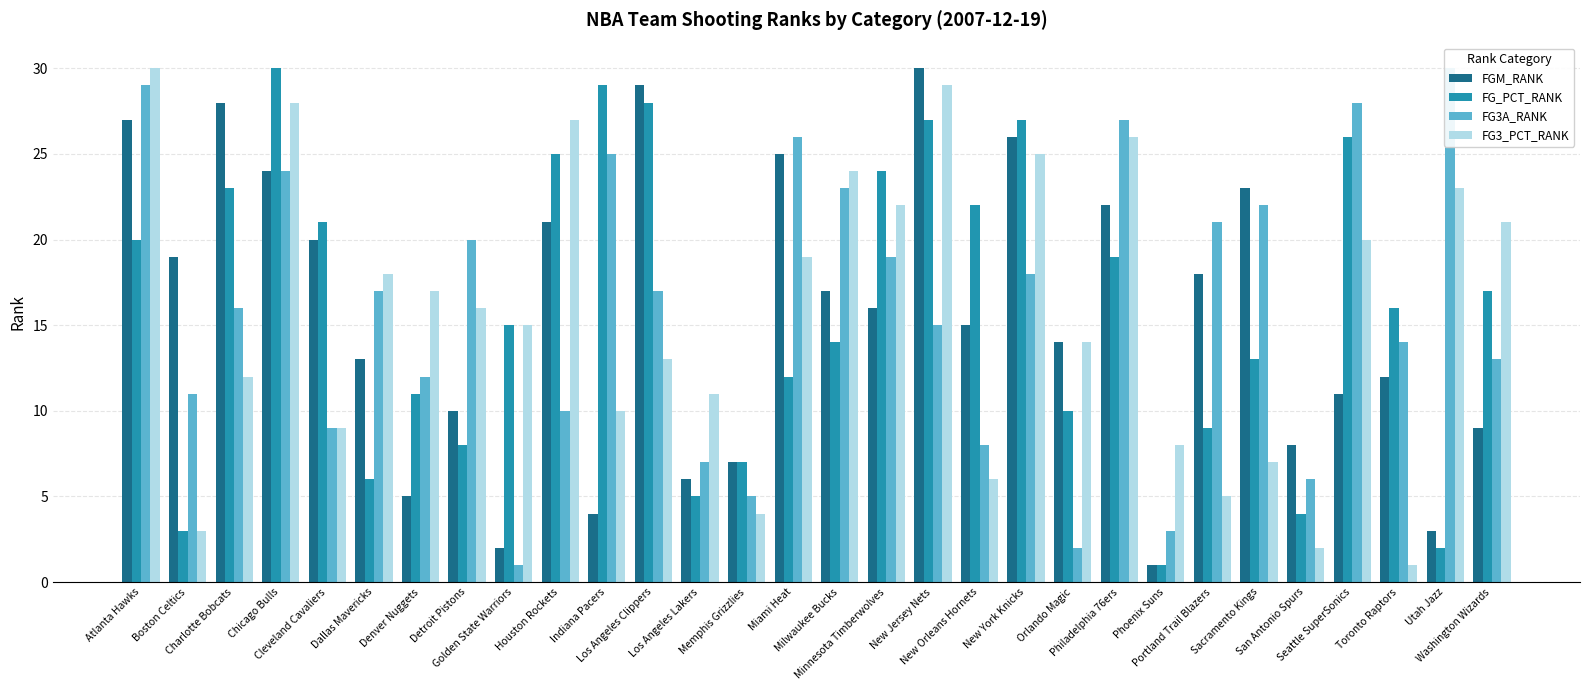

What is the difference between the highest and lowest values at Detroit Pistons?

12